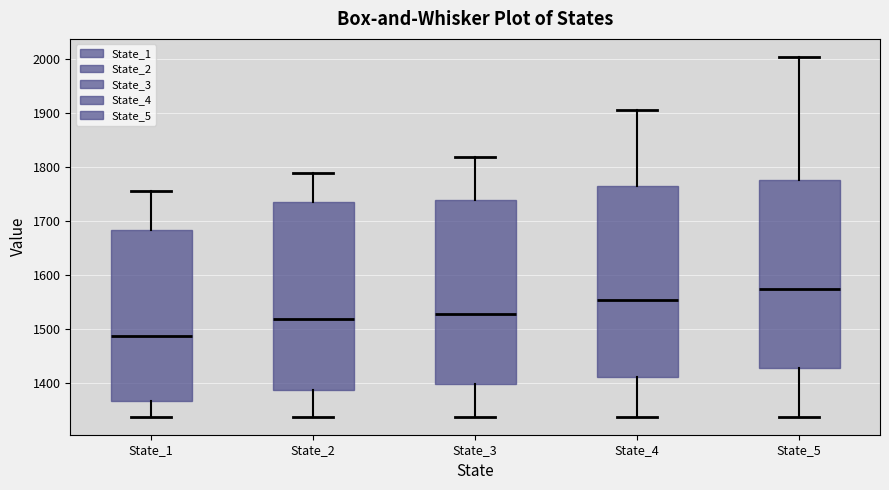

Reading left to right, transcribe this box plot: for each box, give where its median line is, the range the box spans, and where its two whiskers end, as read against the y-axis. The values are not printed on the chart, so give them approximately, as read against the axis.

State_1: median 1490, box 1370 to 1680, whiskers 1340 to 1760
State_2: median 1520, box 1390 to 1740, whiskers 1340 to 1790
State_3: median 1530, box 1400 to 1740, whiskers 1340 to 1820
State_4: median 1550, box 1410 to 1770, whiskers 1340 to 1910
State_5: median 1570, box 1430 to 1780, whiskers 1340 to 2000